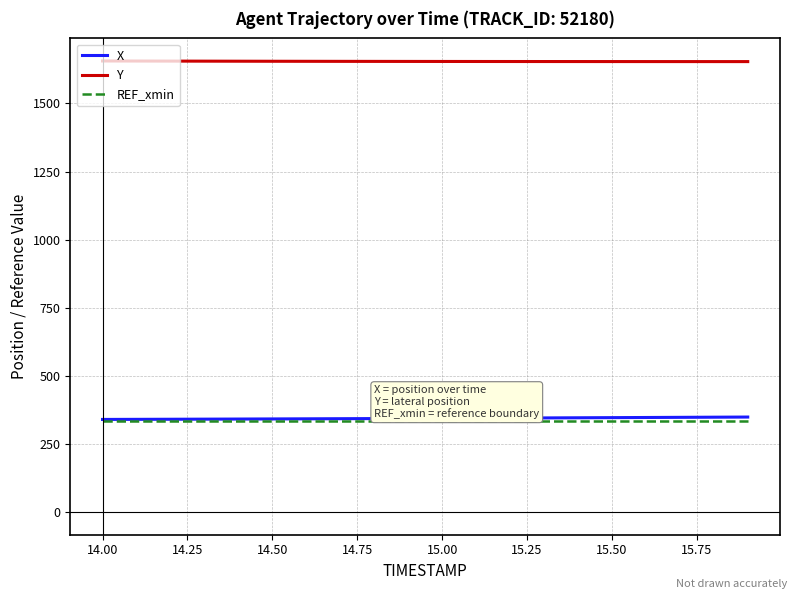

What is the minimum value shown in the chart?

333.5